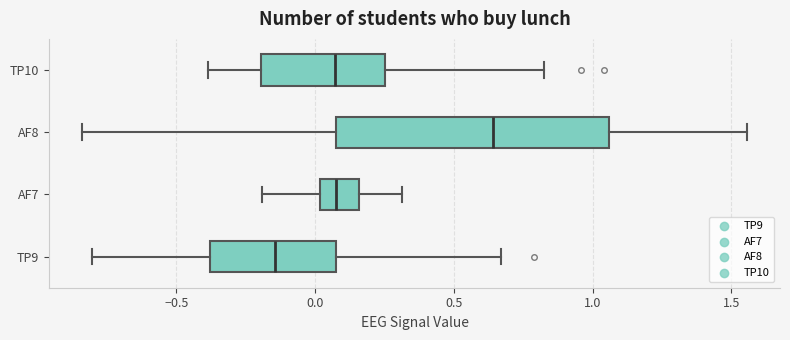

Which box has the furthest to the right median line?

AF8